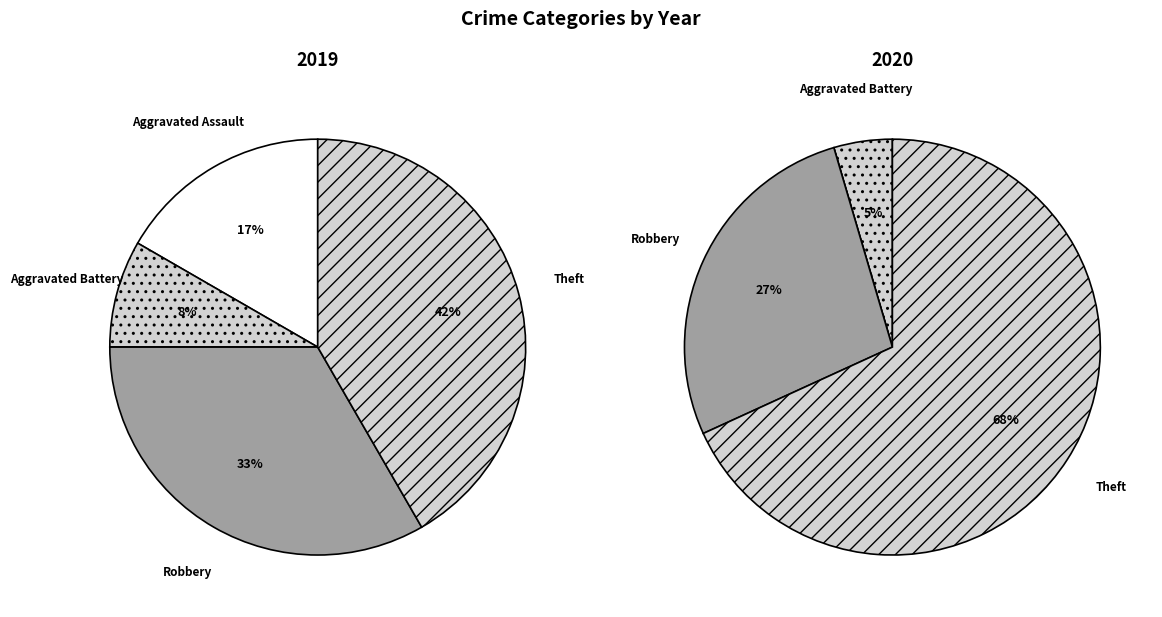

Which category has the biggest portion of the pie?

Theft